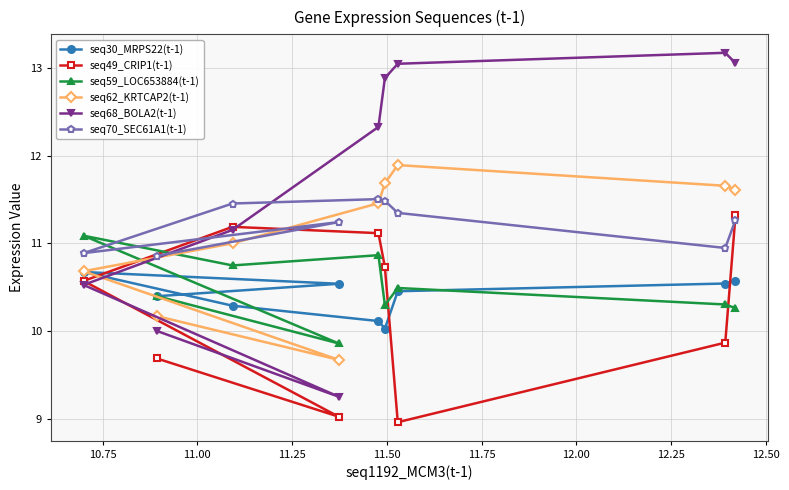

Which series has the widest spread of values?

seq68_BOLA2(t-1)